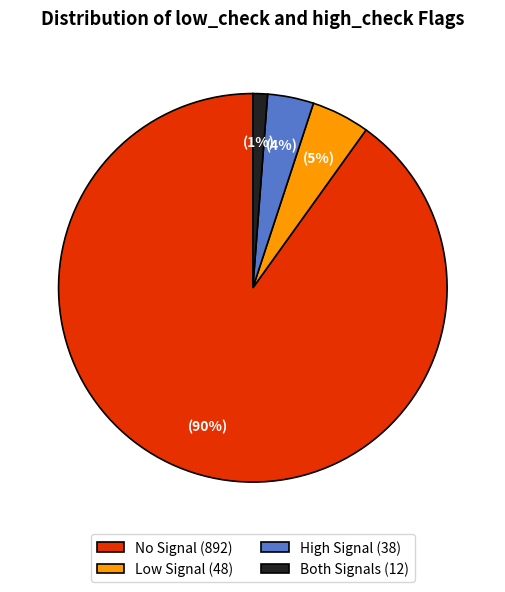

Is the sum of No Signal (892) and High Signal (38) greater than half?

Yes